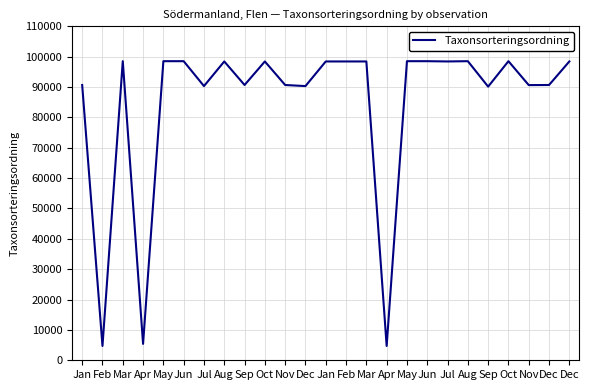

Where does the data first go above 98431?

Mar